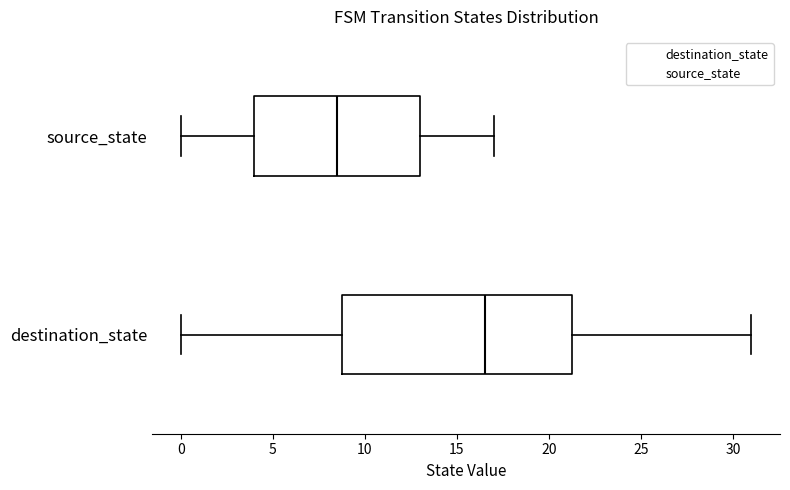

Where does the median line of the box for source_state sit on the x-axis? The values are not printed on the chart, so give them approximately, as read against the axis.

8.5